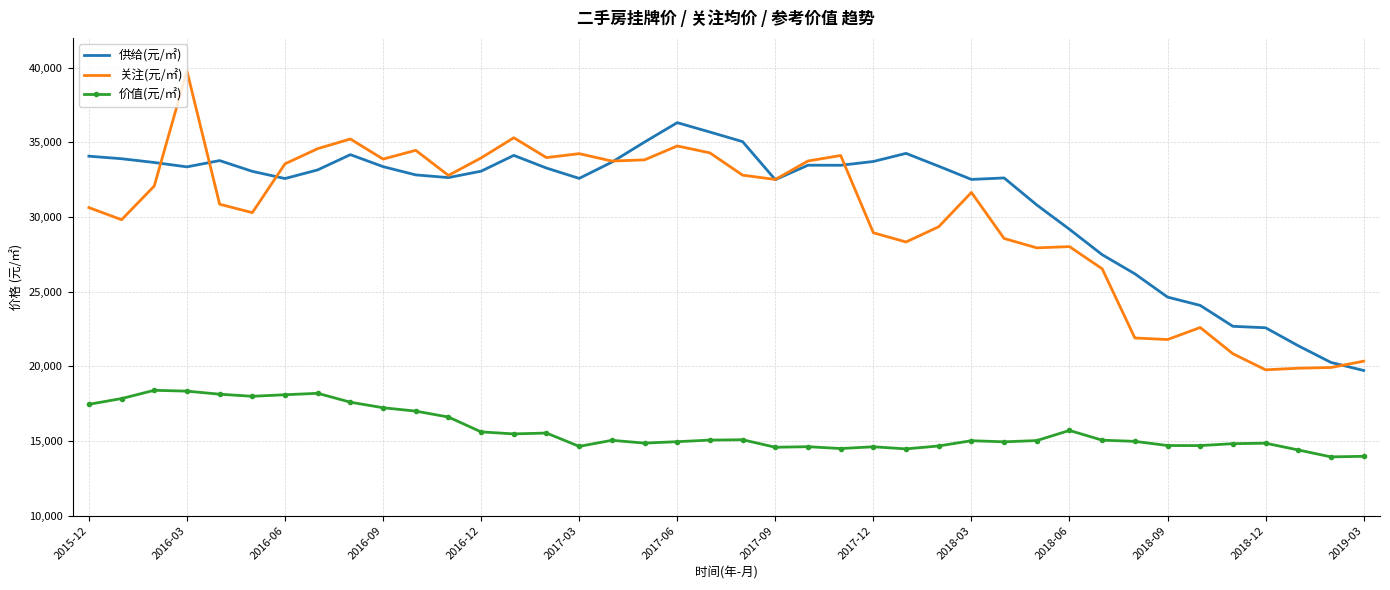

What is the greatest value displayed?

39783